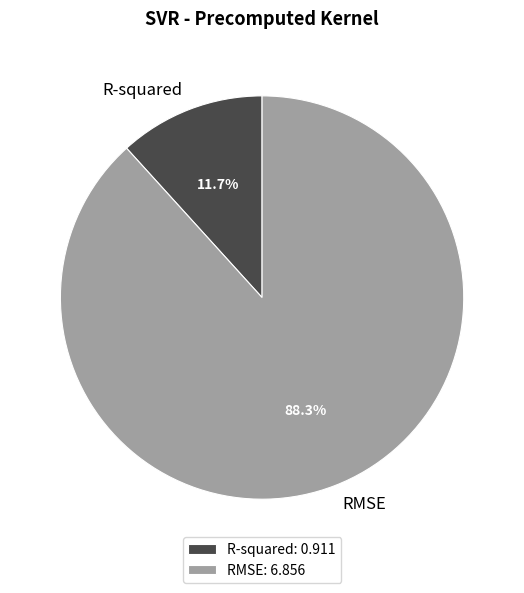

How many slices are in this pie chart?

2